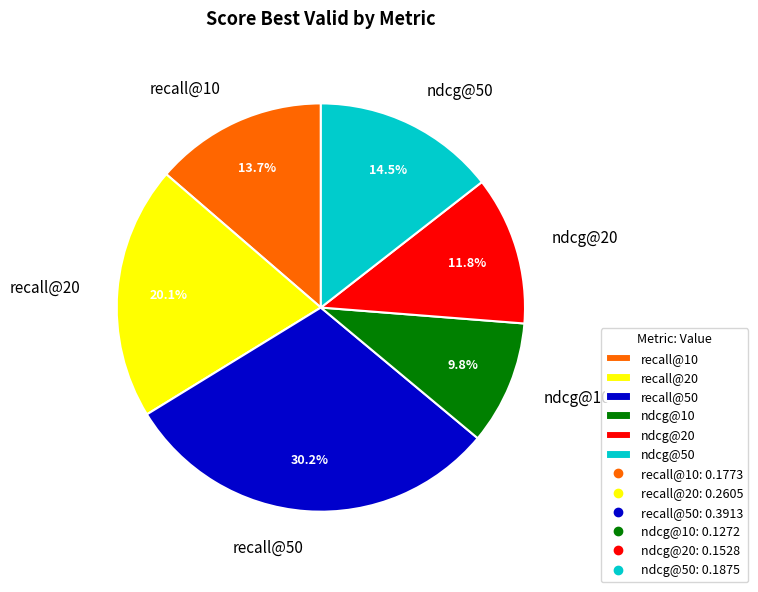

To the nearest percent, what is the average slice percentage?

17%